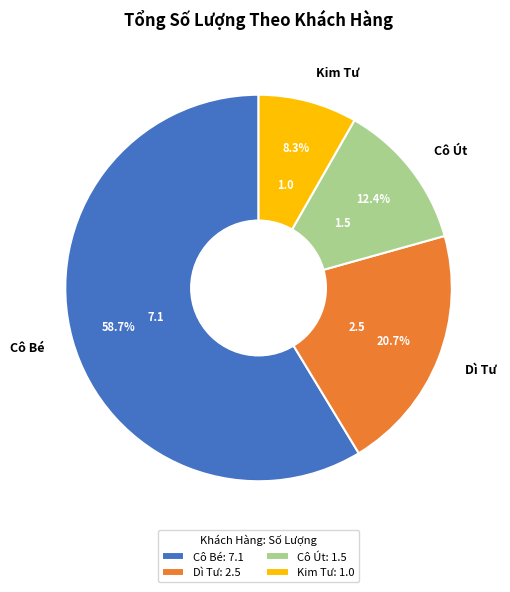

What portion of the pie excludes Kim Tư?

91.7%